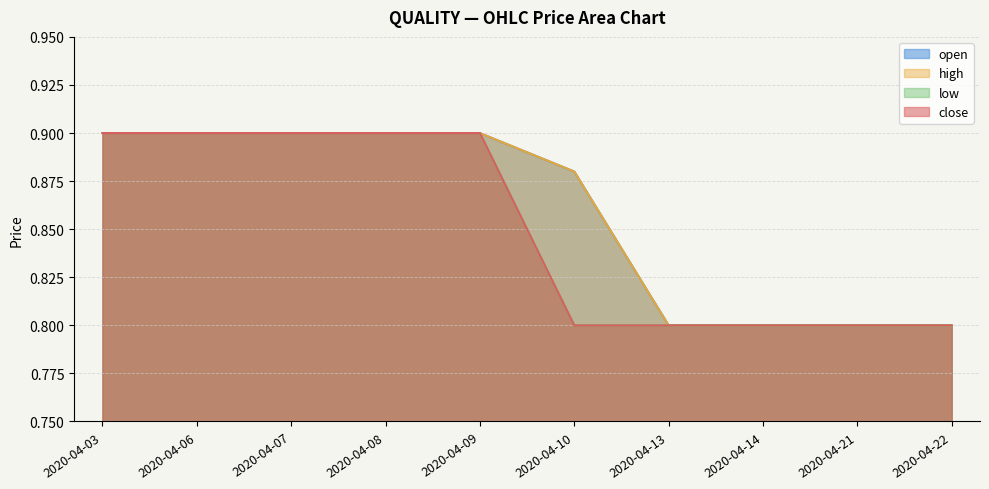

True or false: close has more than 1 interior local peaks.

False